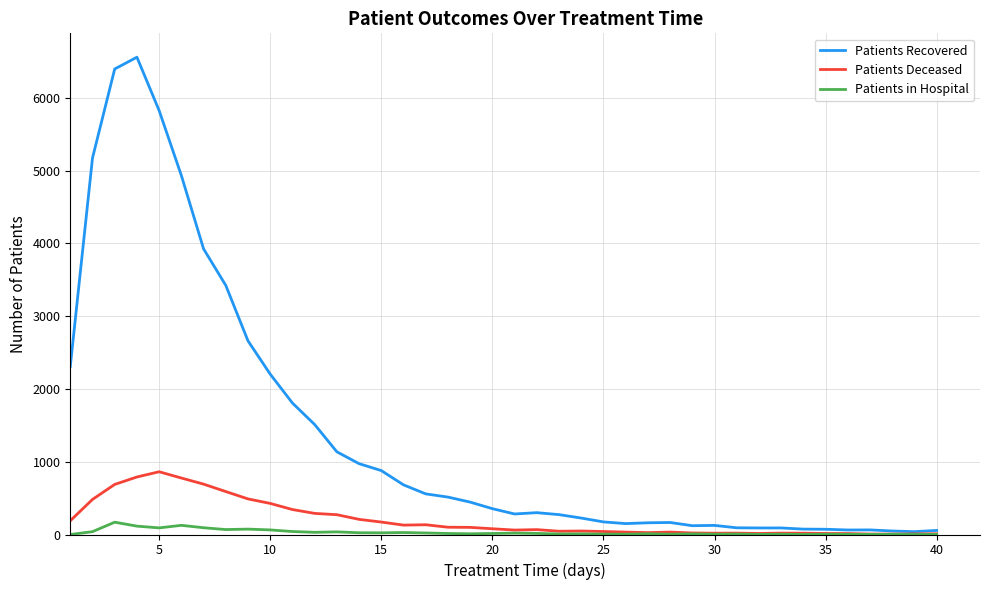

List the series in order of their peak value, highest first.

Patients Recovered, Patients Deceased, Patients in Hospital